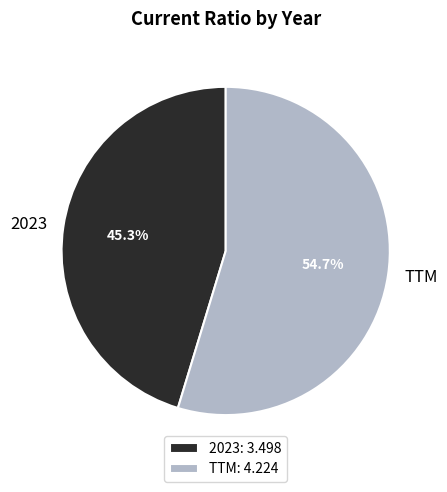

Between TTM and 2023, which is larger?

TTM